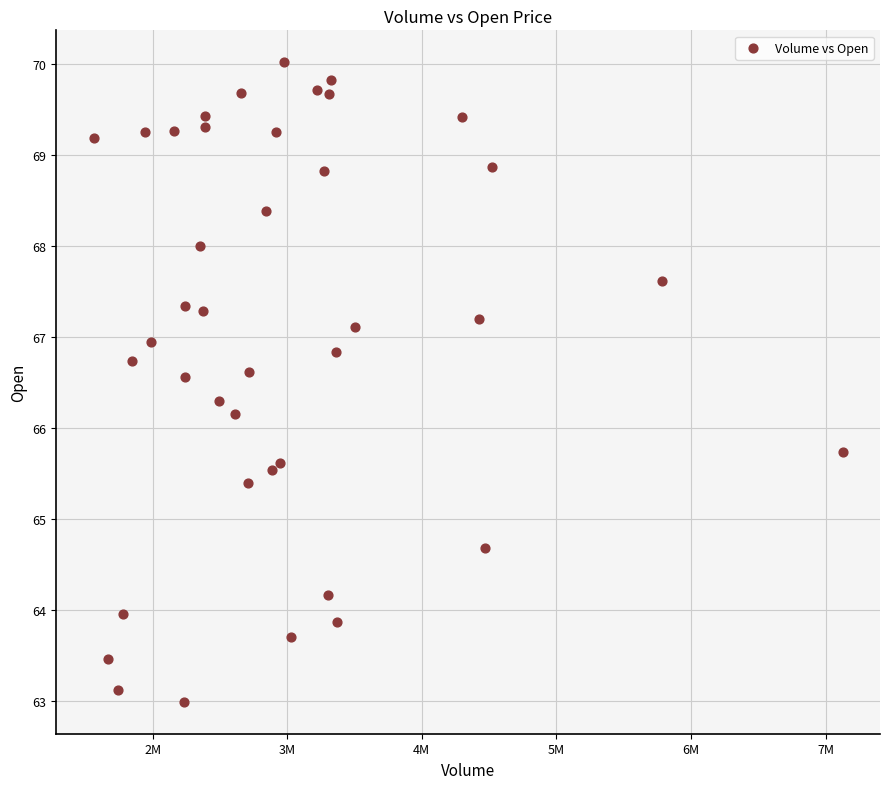

What is the range of Y values (max minus min)?

7.0